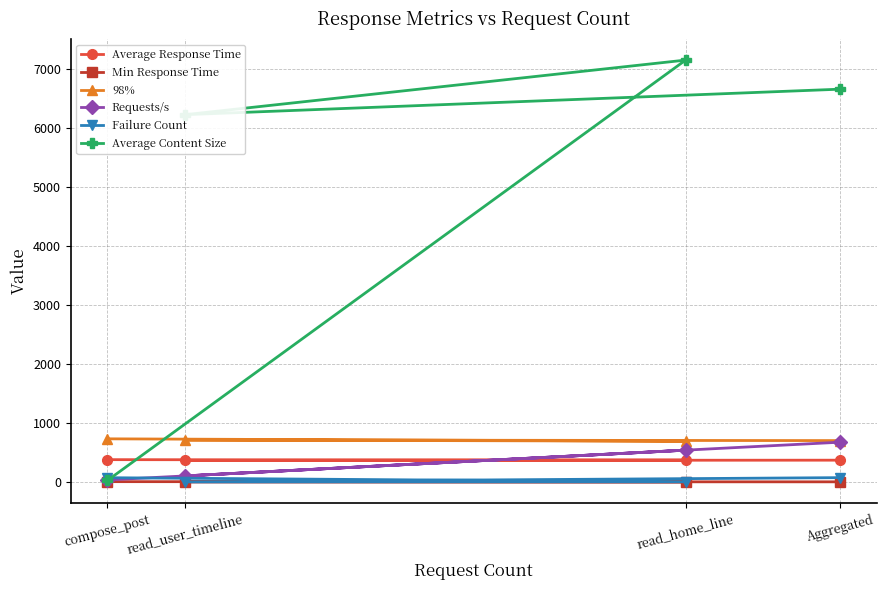

What is the label of the 4th point from the right?

compose_post